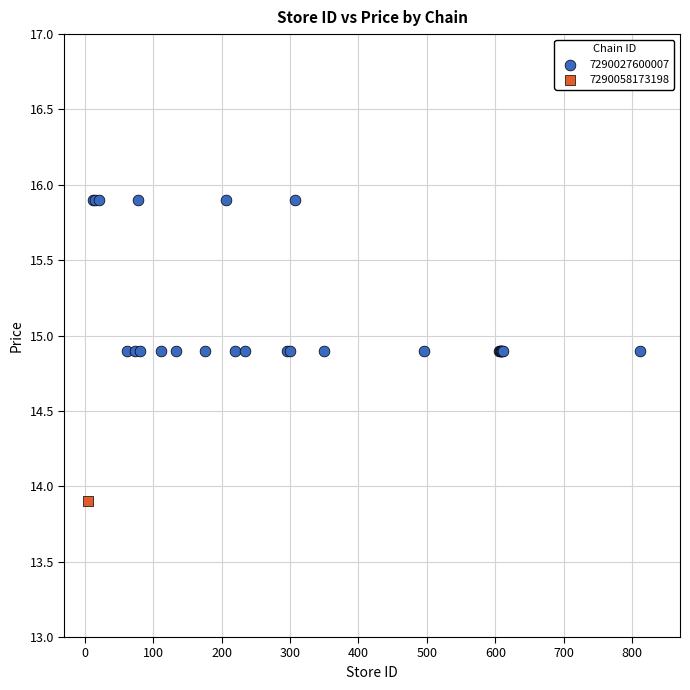

What are all the series names shown in the legend?

7290027600007, 7290058173198